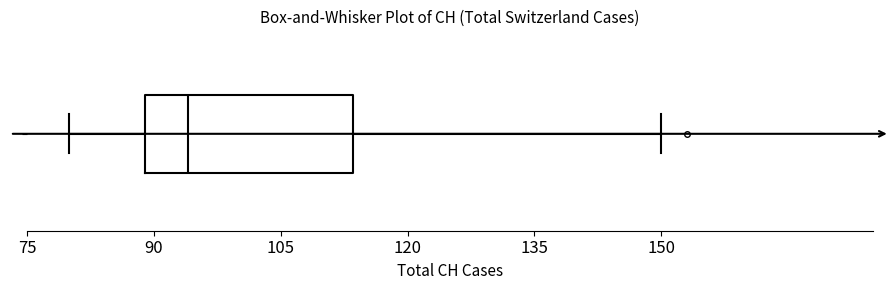

Read this box plot against the x-axis: the position of the median line, the range covered by the box, and the ends of both whiskers. The values are not printed on the chart, so give them approximately, as read against the axis.

median 94, box 90 to 114, whiskers 80 to 150